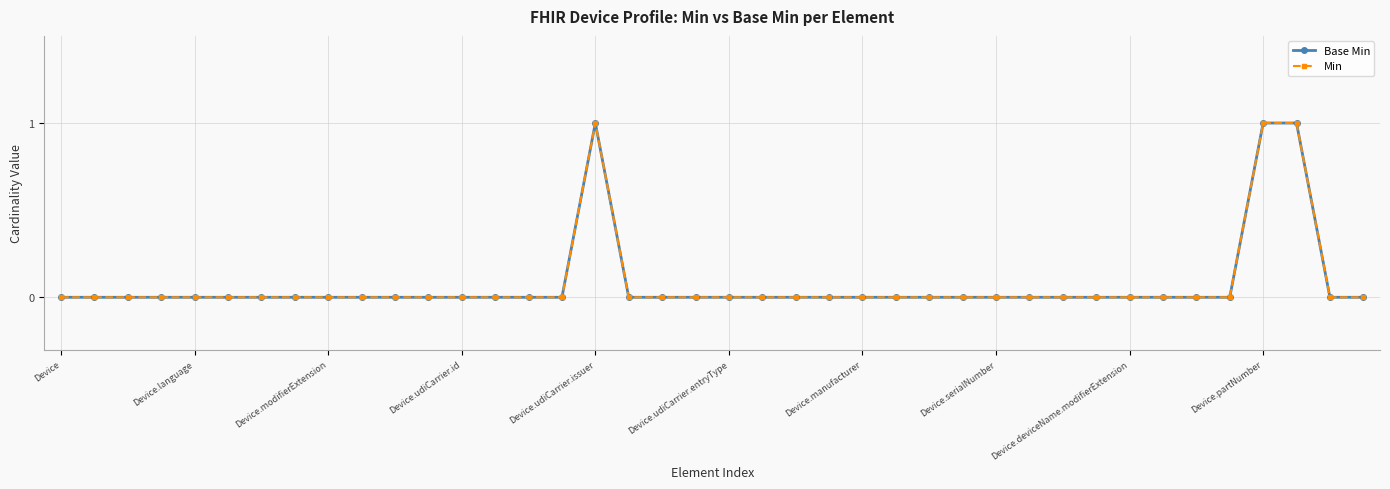

What is the highest value of the Min series?

1